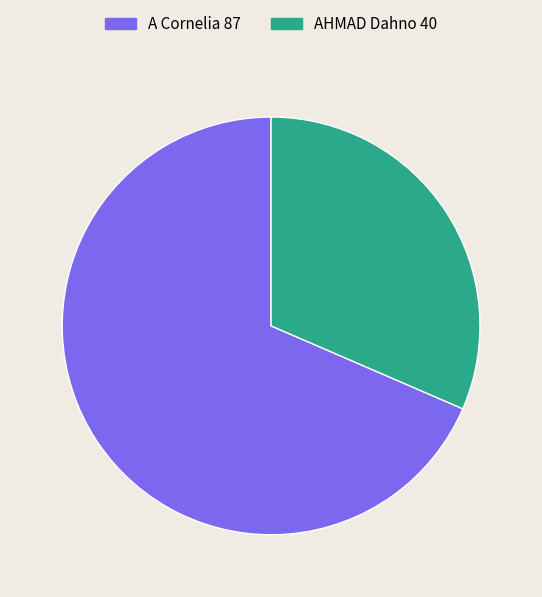

How many slices are in this pie chart?

2